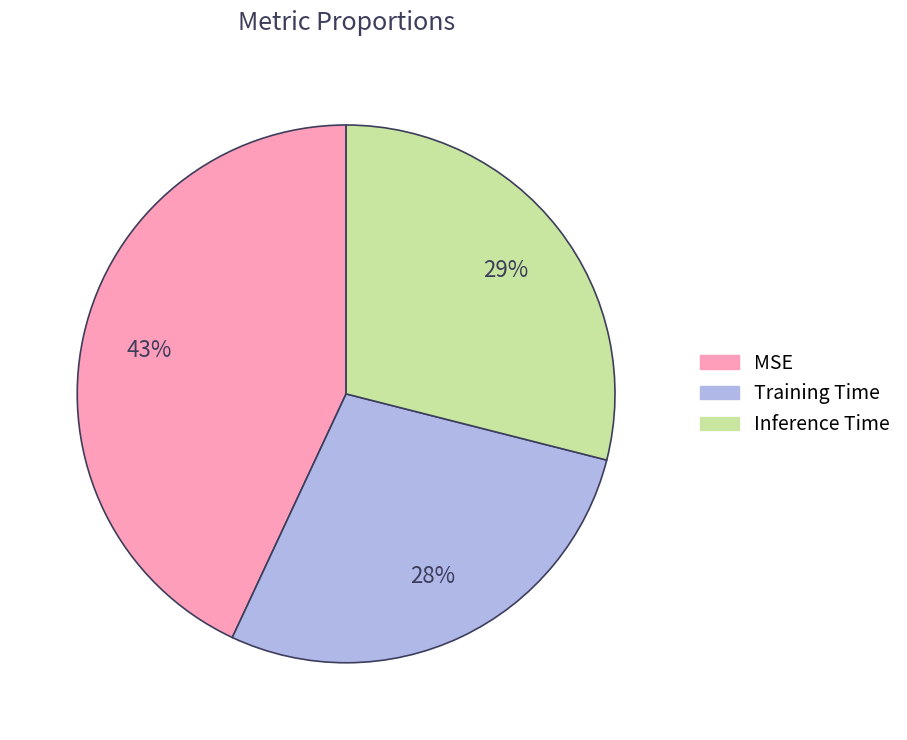

Count the number of slices in the pie.

3